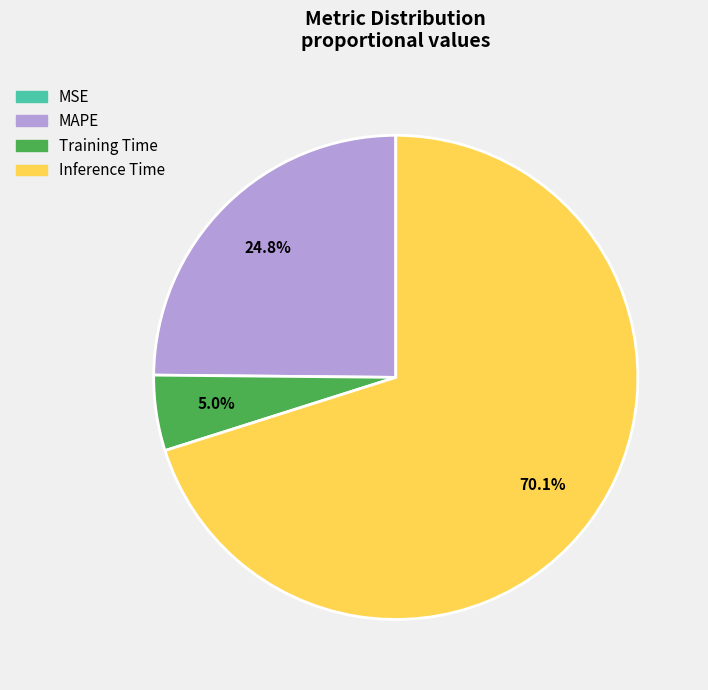

What percentage do MAPE and Inference Time together represent?

95.0%